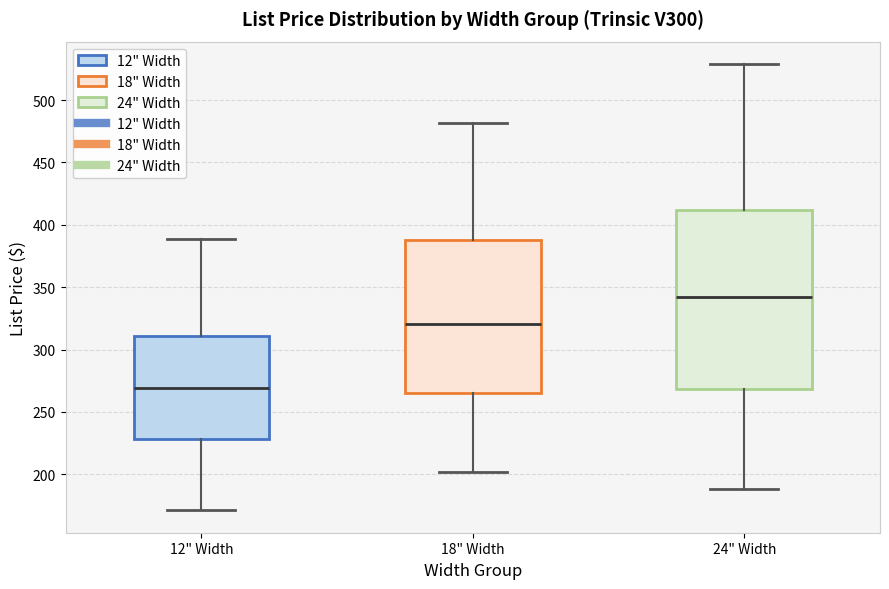

Which box is the tallest, from its lower edge to its upper edge?

24" Width